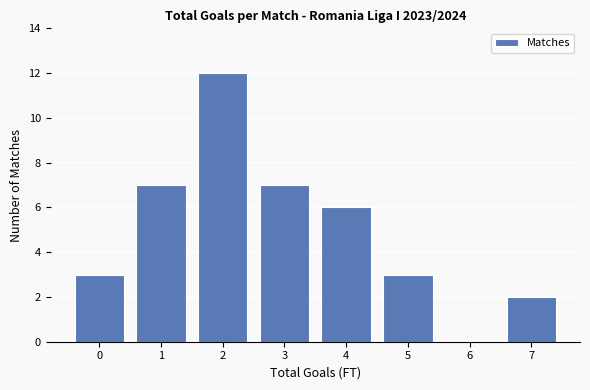

Reading right to left, transcribe all the data shown in this chart.

7=2	6=0	5=3	4=6	3=7	2=12	1=7	0=3